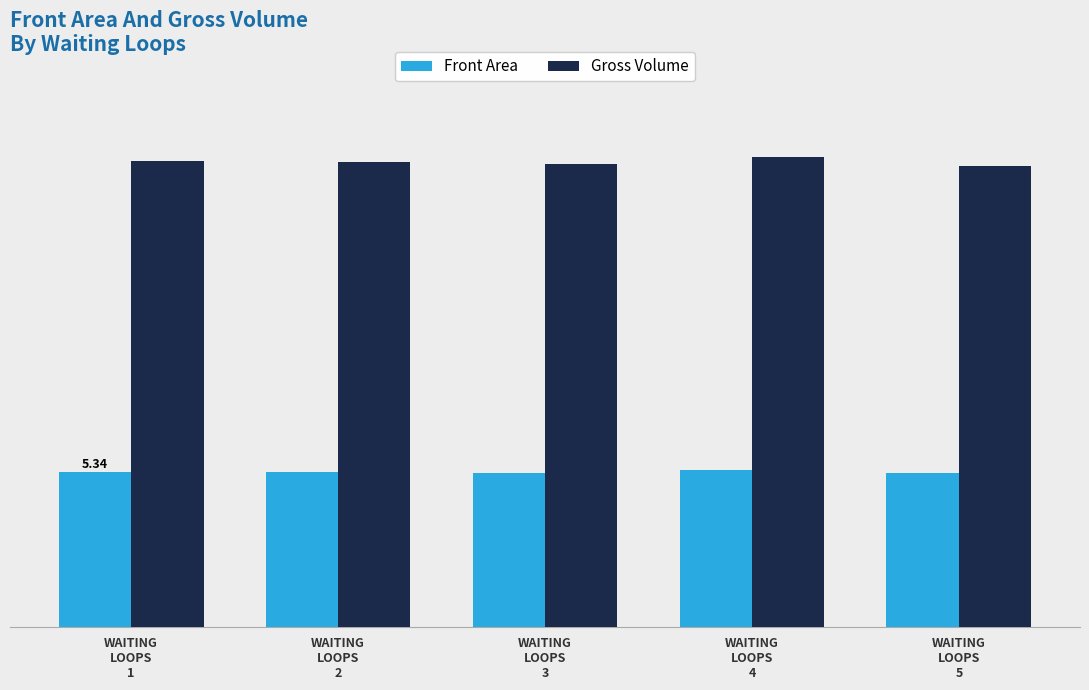

Which category has the lowest value in the Front Area series?

WAITING
LOOPS
5